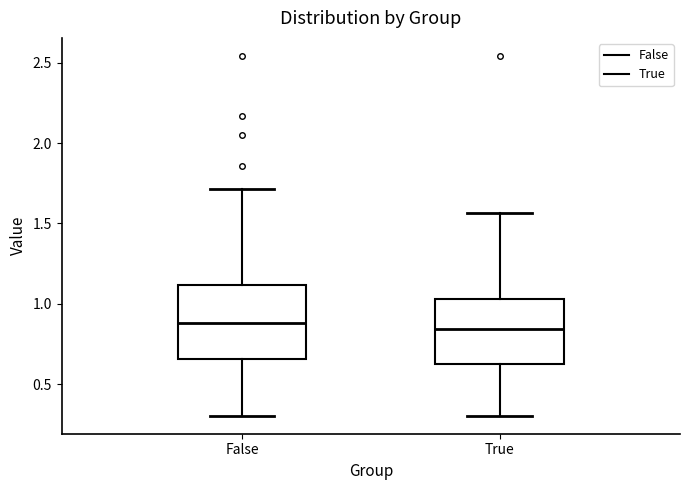

Where does the lower whisker of the box for False end on the y-axis? The values are not printed on the chart, so give them approximately, as read against the axis.

0.30